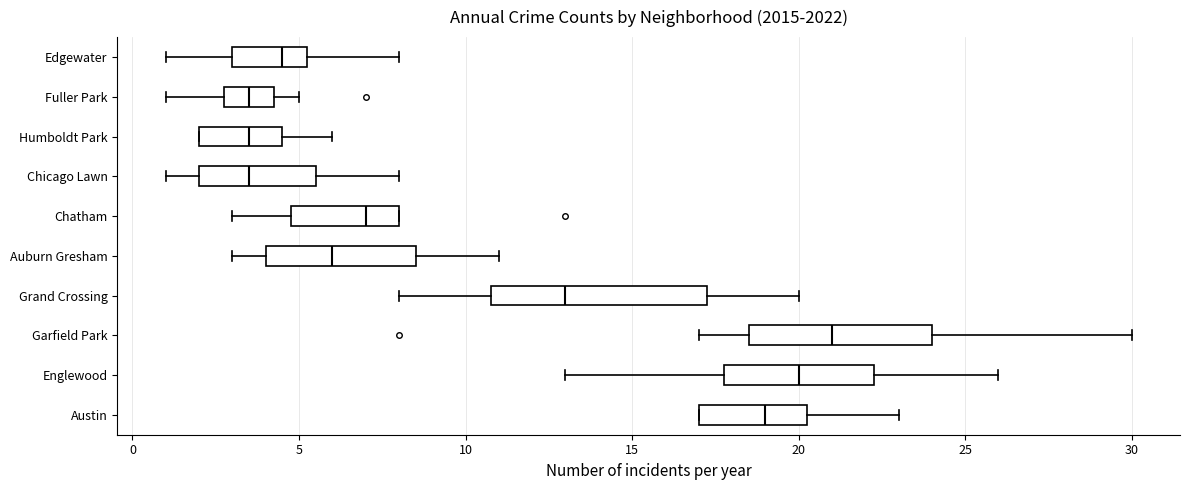

Comparing the boxes themselves (not the whiskers), which one is the widest?

Grand Crossing